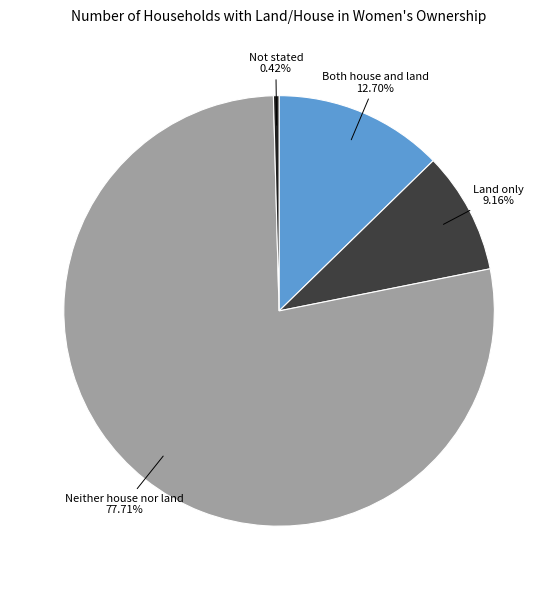

Combined, do Land only and Both house and land account for over 50%?

No